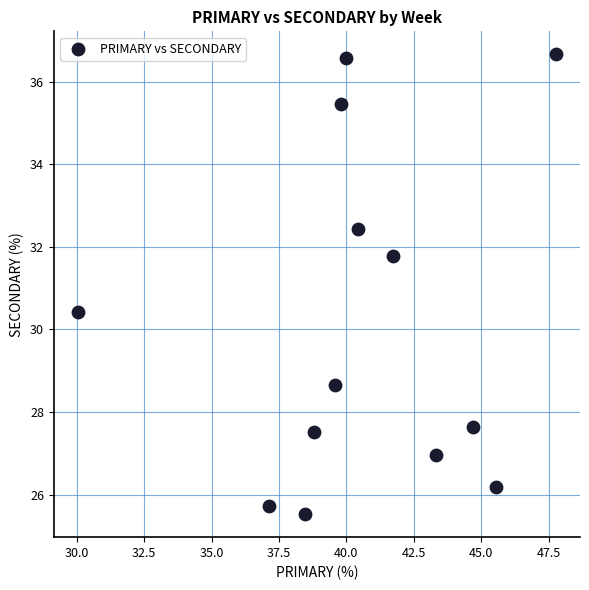

What Y value in the scatter plot is closest to 31?

30.4